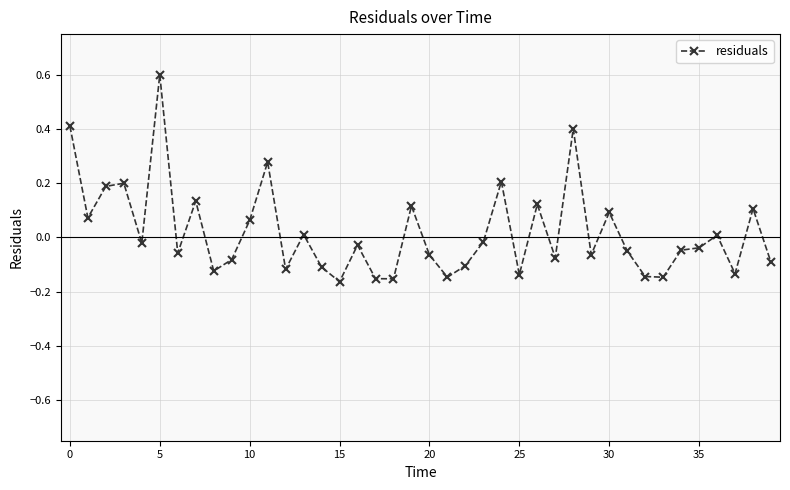

What is the maximum value shown in the chart?

0.6